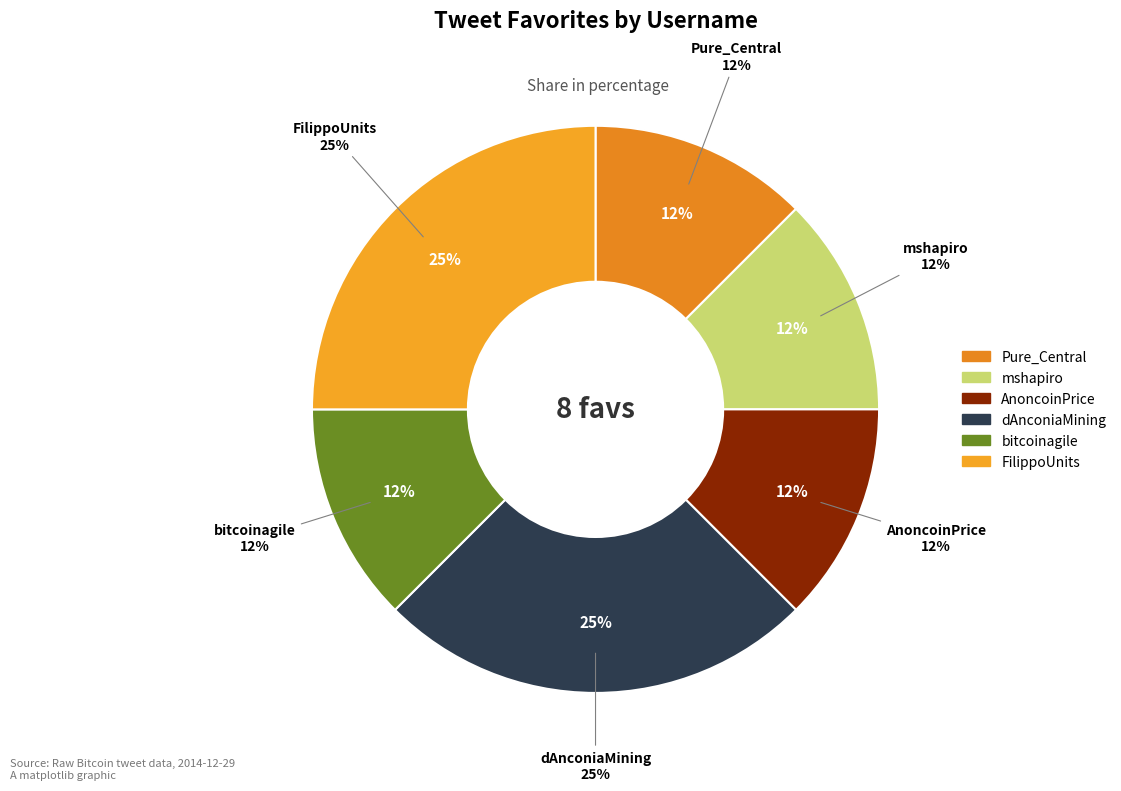

Does BitcoinVLC represent more than half of the total?

No